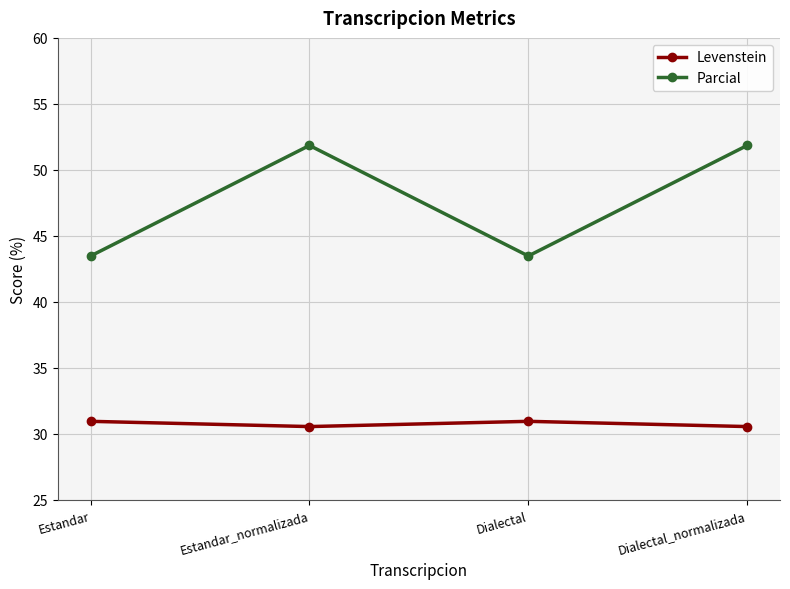

Where is the first local minimum for Levenstein?

Estandar_normalizada